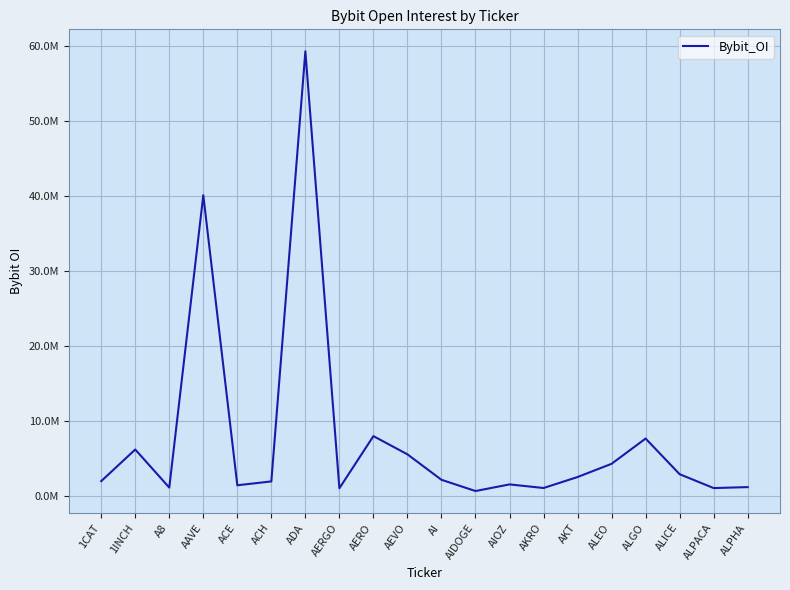

True or false: the data has more than 2 interior local peaks.

True